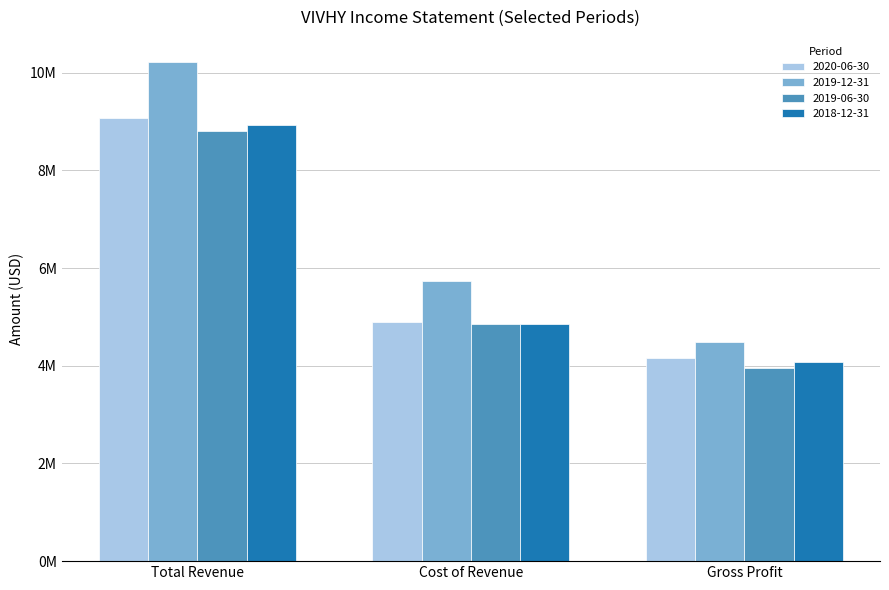

Read the 2020-06-30 value at Cost of Revenue.

4905600